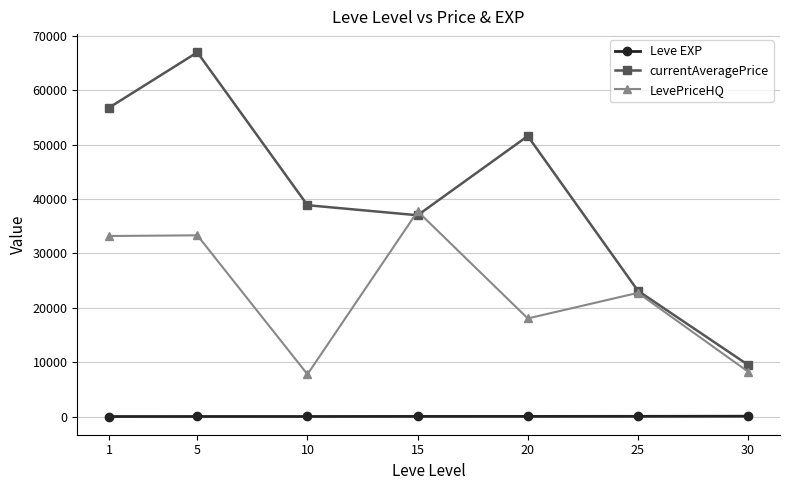

True or false: currentAveragePrice has more than 0 interior local peaks.

True